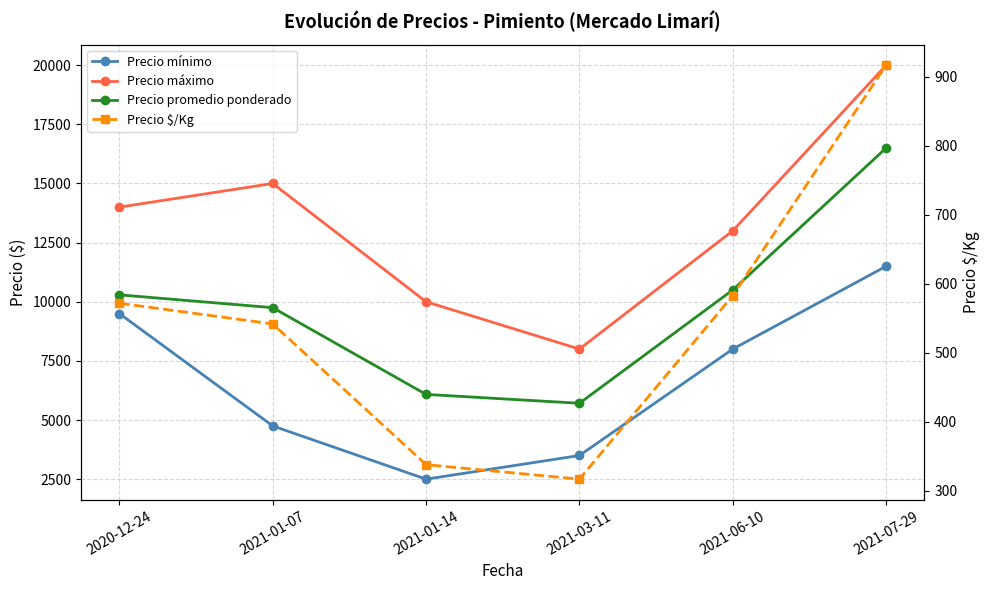

True or false: Precio promedio ponderado and Precio mínimo cross at least once.

False